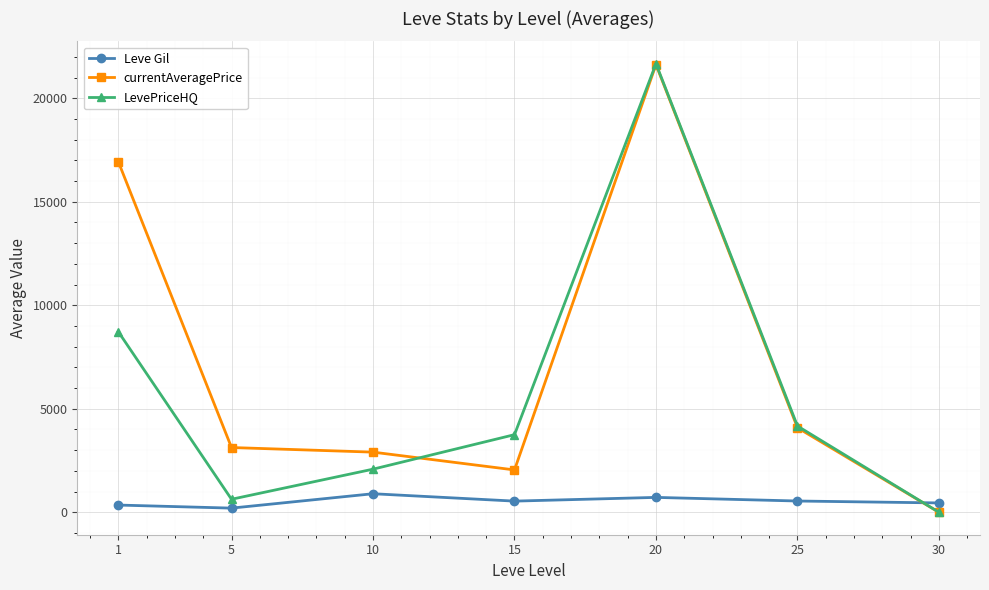

Does the chart have visible grid lines?

Yes